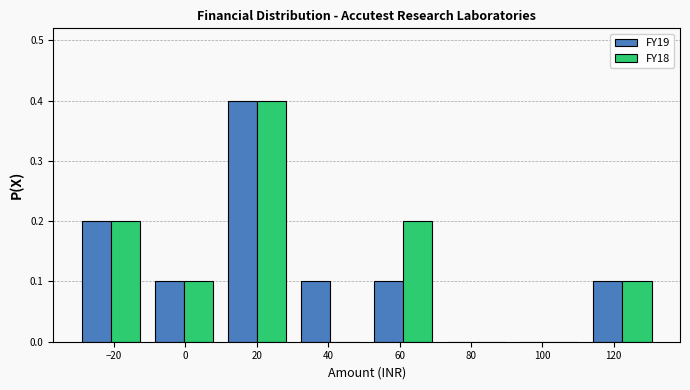

Reading left to right, transcribe this chart: for each range on the x-axis, give the height of each series' bar. Neither the bar edges nor the heights are printed on the chart, so give them approximately, as read against the axes.

-32 to -10: FY19=0.2	FY18=0.2
-10 to 10: FY19=0.1	FY18=0.1
10 to 30: FY19=0.4	FY18=0.4
30 to 50: FY19=0.1	FY18=0
50 to 72: FY19=0.1	FY18=0.2
72 to 92: FY19=0	FY18=0
92 to 112: FY19=0	FY18=0
112 to 132: FY19=0.1	FY18=0.1